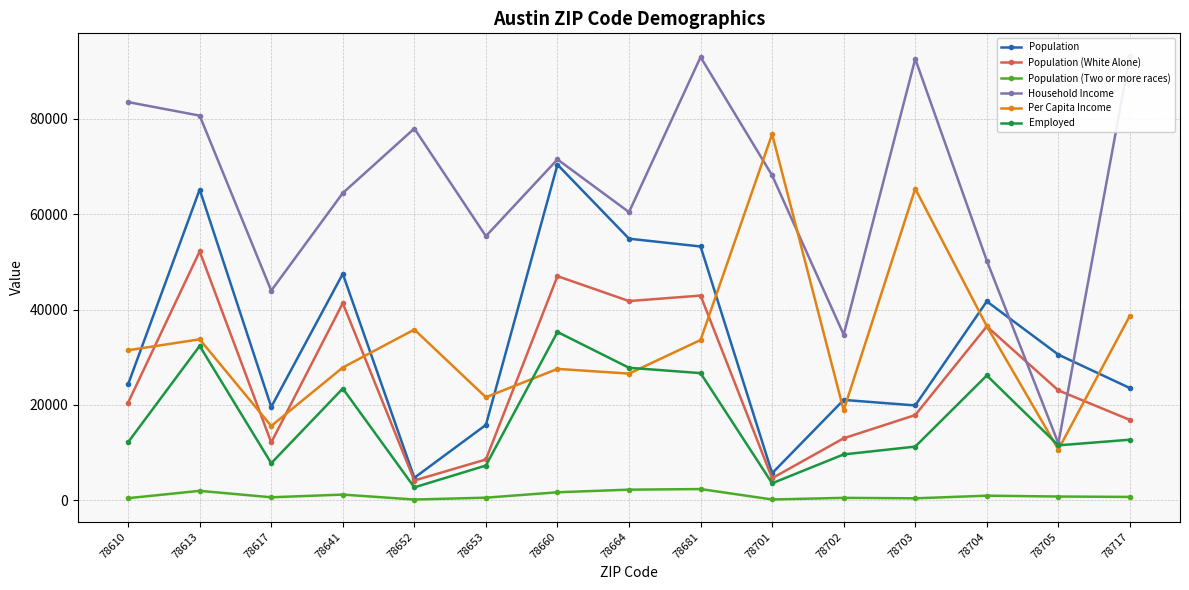

True or false: Per Capita Income and Household Income cross at least once.

True